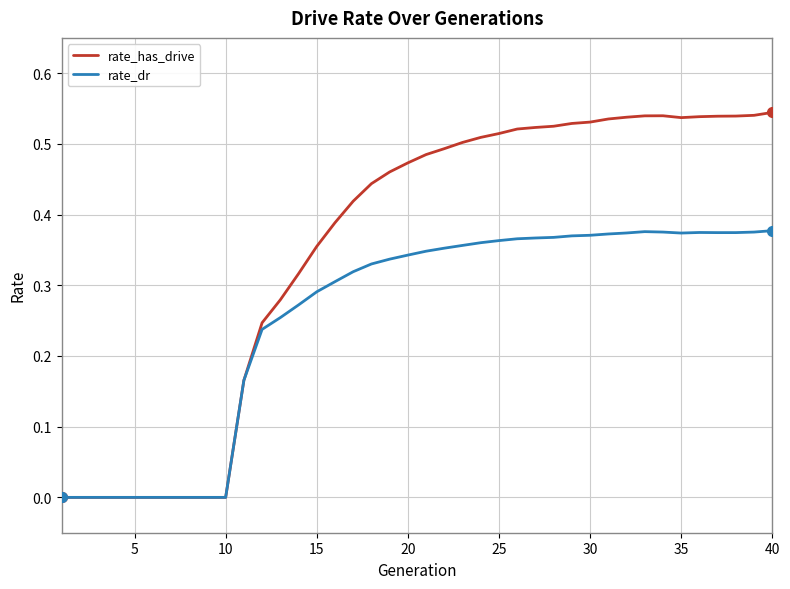

List the series in order of their peak value, highest first.

rate_has_drive, rate_dr